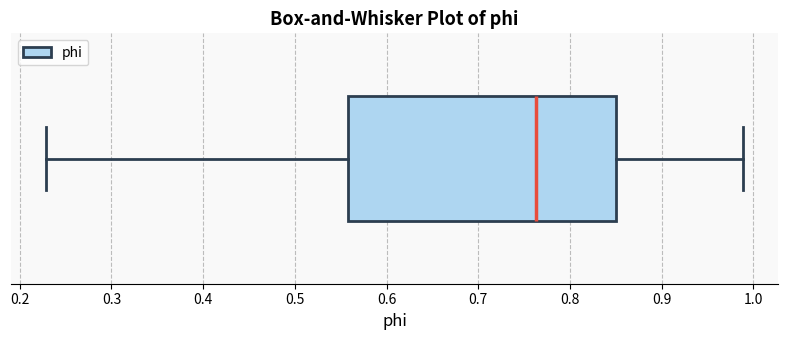

Read this box plot against the x-axis: the position of the median line, the range covered by the box, and the ends of both whiskers. The values are not printed on the chart, so give them approximately, as read against the axis.

median 0.76, box 0.56 to 0.85, whiskers 0.23 to 0.99